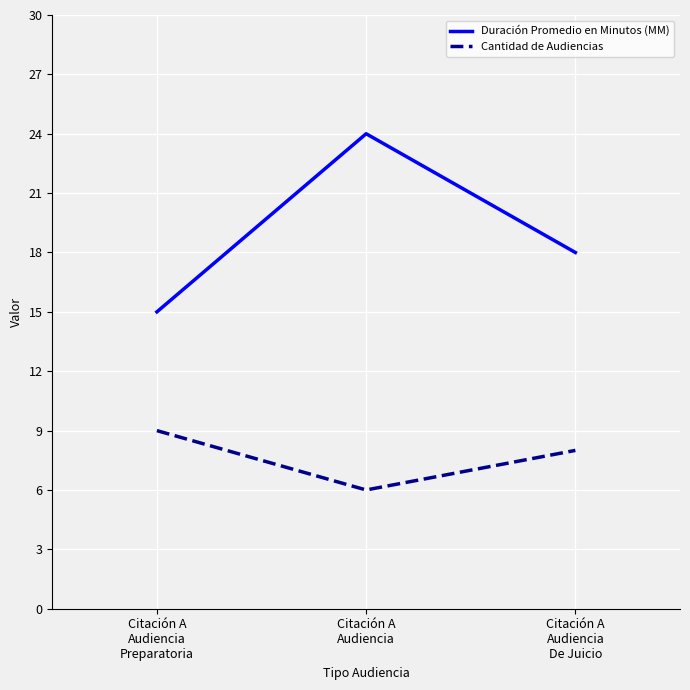

Which series has the widest spread of values?

Duración Promedio en Minutos (MM)